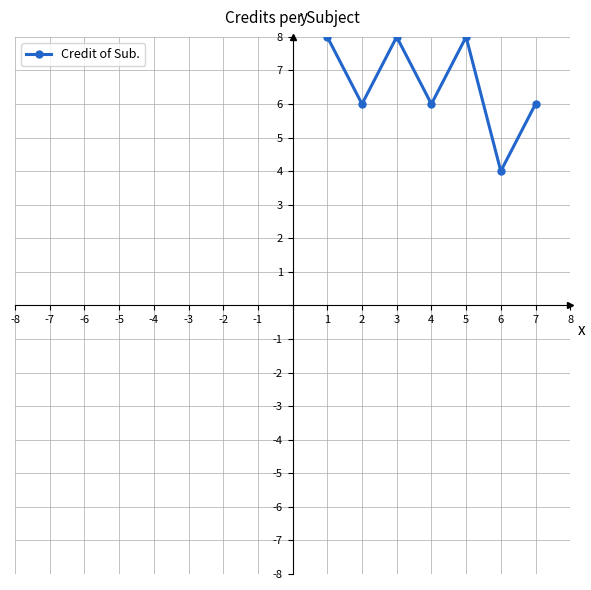

Does the chart display data point markers on the line(s)?

Yes